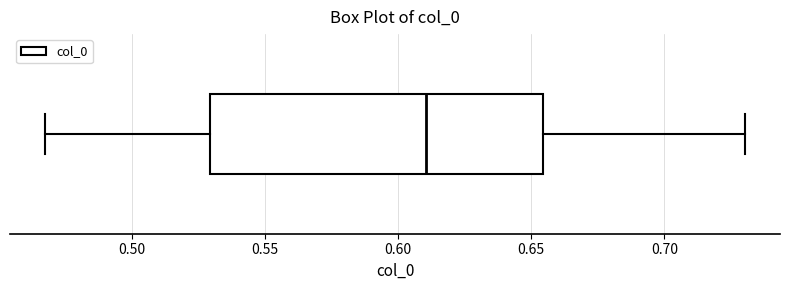

Where does the left whisker of the box end on the x-axis? The values are not printed on the chart, so give them approximately, as read against the axis.

0.465